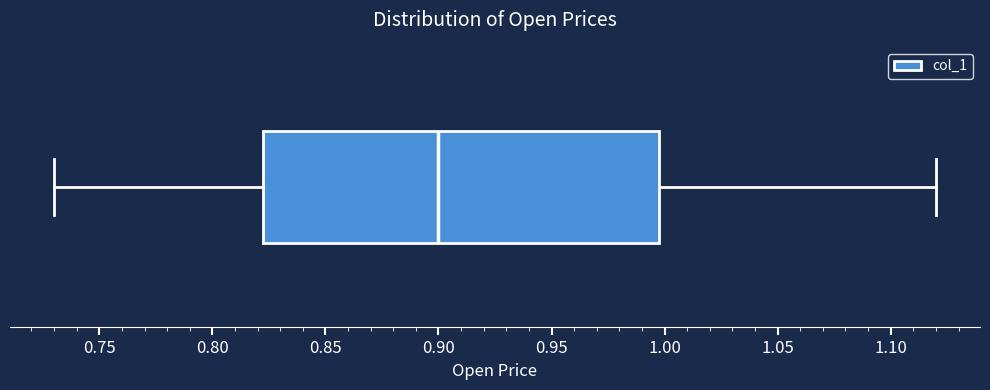

Where does the right whisker of the box end on the x-axis? The values are not printed on the chart, so give them approximately, as read against the axis.

1.120